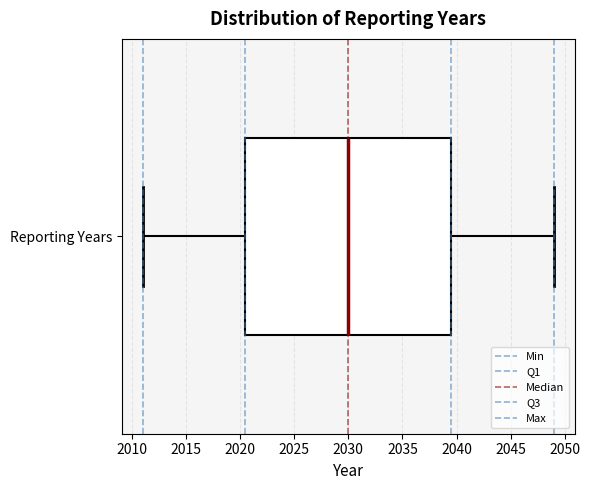

Transcribe this box plot: give where the median line is, the range the box spans, and where the two whiskers end, as read against the x-axis. The values are not printed on the chart, so give them approximately, as read against the axis.

median 2030.0, box 2020.5 to 2039.5, whiskers 2011.0 to 2049.0